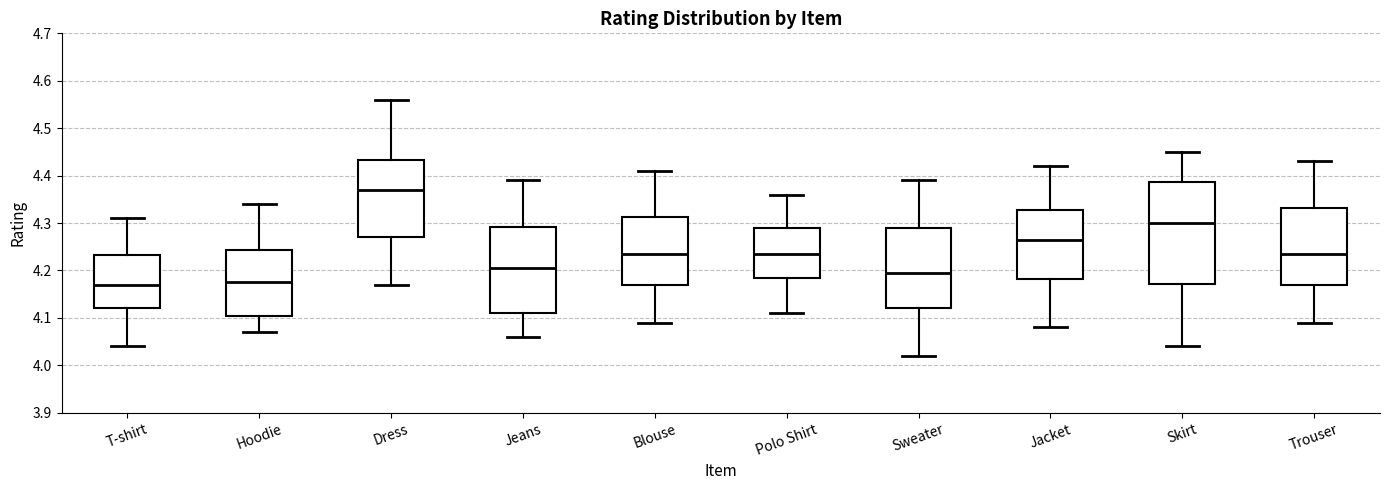

Comparing the boxes themselves (not the whiskers), which one is the tallest?

Skirt